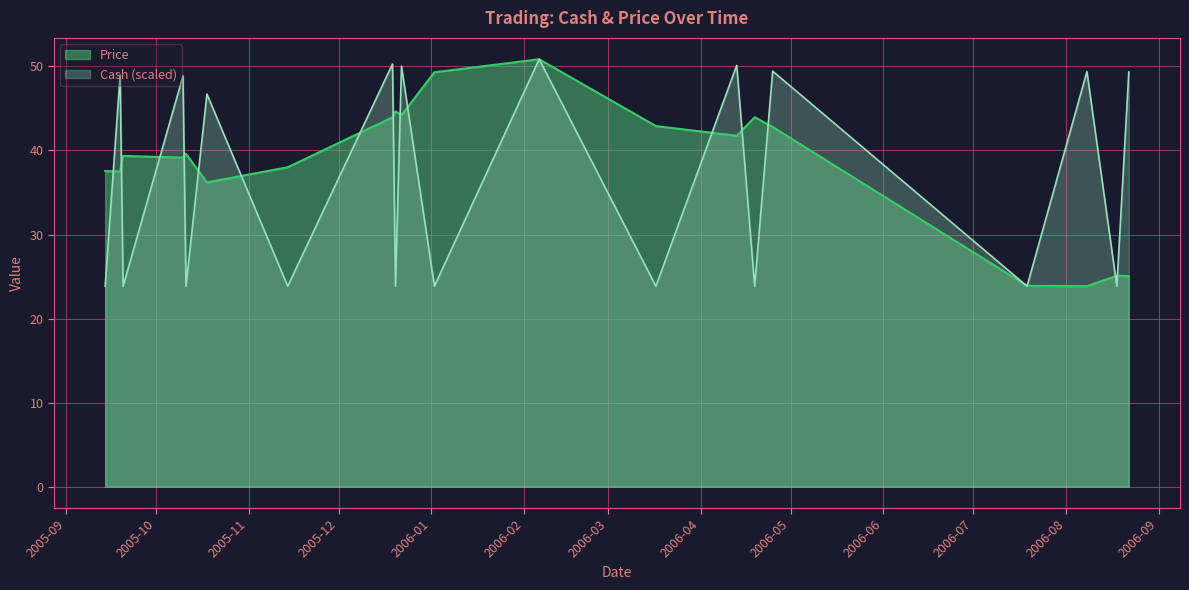

What is the greatest value displayed?

50.9